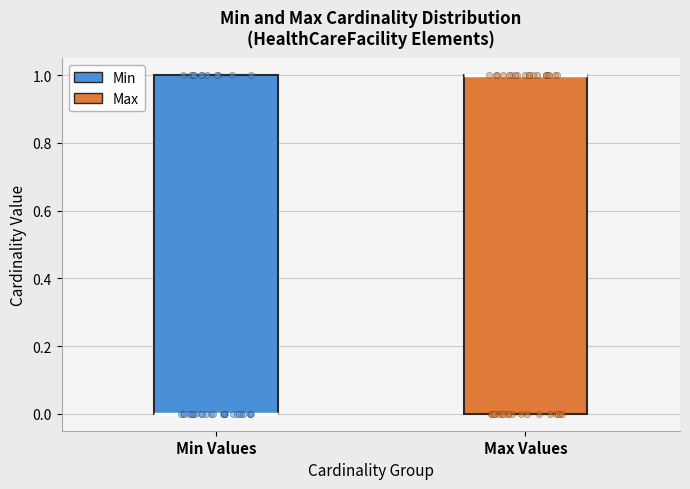

Reading left to right, read every box against the y-axis: the position of its median line, the range the box covers, and the ends of its whiskers. The values are not printed on the chart, so give them approximately, as read against the axis.

Min Values: median 0 (drawn on the box's lower edge), box 0 to 1, whiskers 0 to 1
Max Values: median 1 (drawn on the box's upper edge), box 0 to 1, whiskers 0 to 1